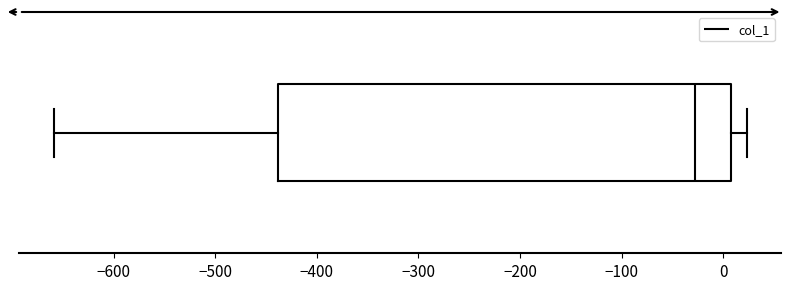

Read this box plot against the x-axis: the position of the median line, the range covered by the box, and the ends of both whiskers. The values are not printed on the chart, so give them approximately, as read against the axis.

median -30, box -440 to 10, whiskers -660 to 20